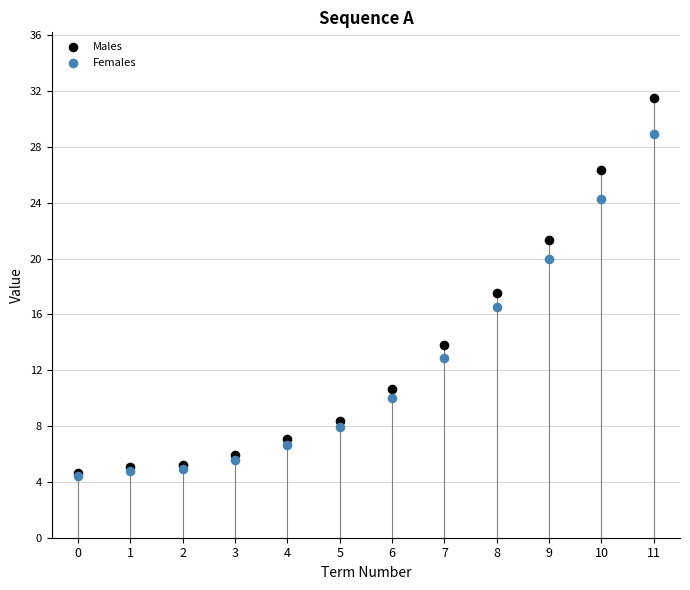

In the Males series, what Y value is closest to 18?

17.6